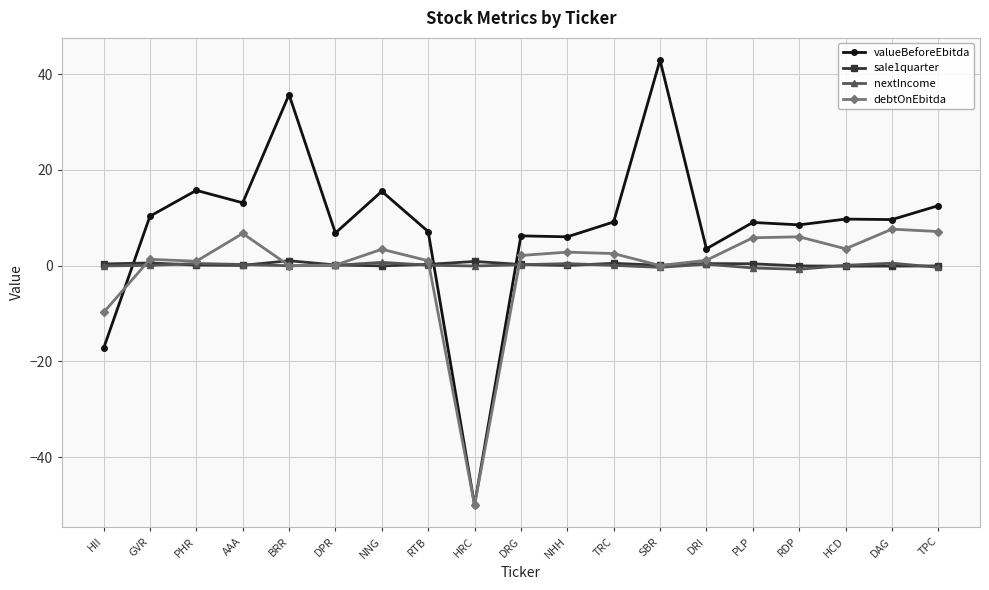

What is the label of the 8th point from the left?

RTB